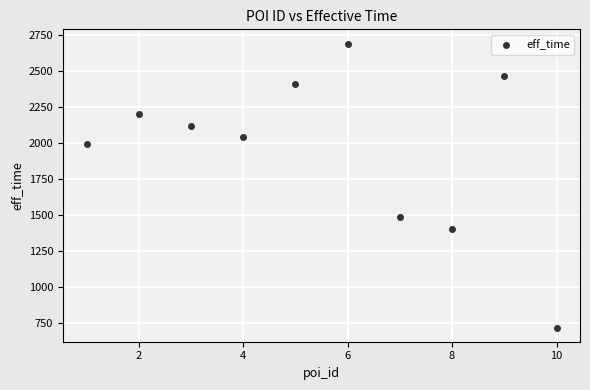

What is the range of X values (max minus min)?

9